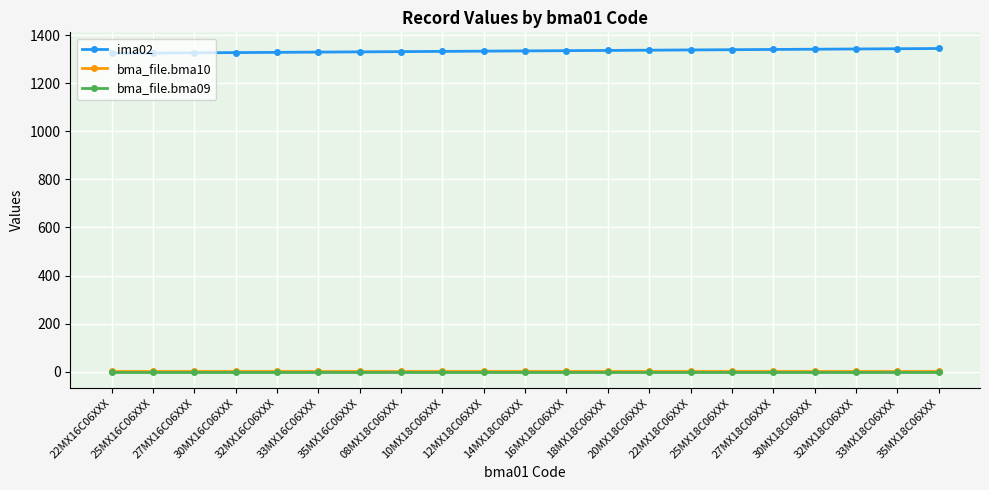

True or false: bma_file.bma10 and ima02 intersect in this chart.

False